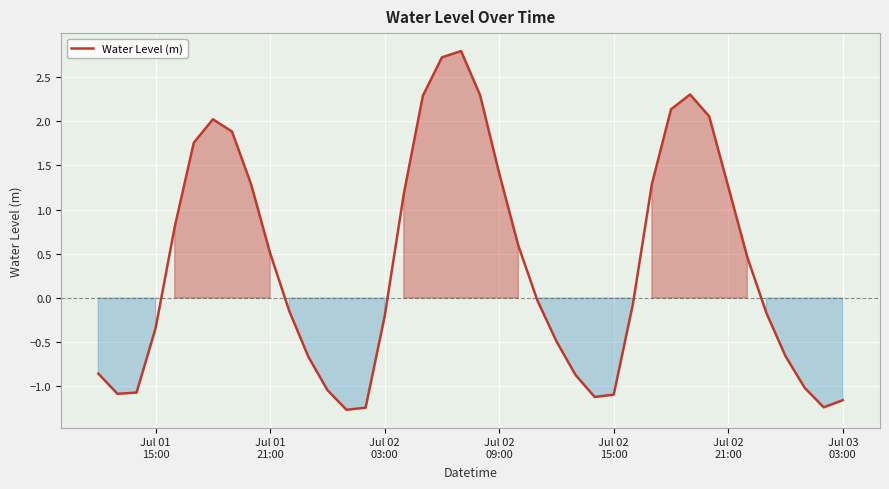

What is the greatest value displayed?

2.8